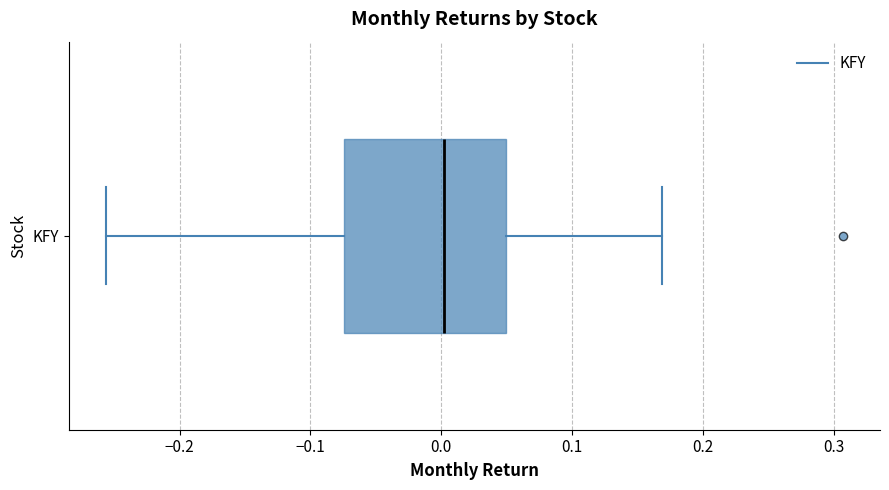

Read this box plot against the x-axis: the position of the median line, the range covered by the box, and the ends of both whiskers. The values are not printed on the chart, so give them approximately, as read against the axis.

median 0.00, box -0.07 to 0.05, whiskers -0.26 to 0.17